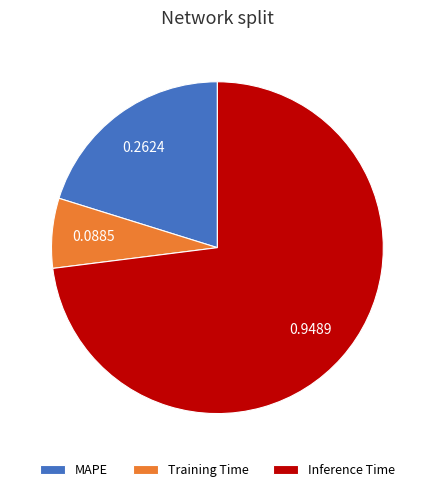

The Inference Time slice represents 73% of the pie. True or false?

True